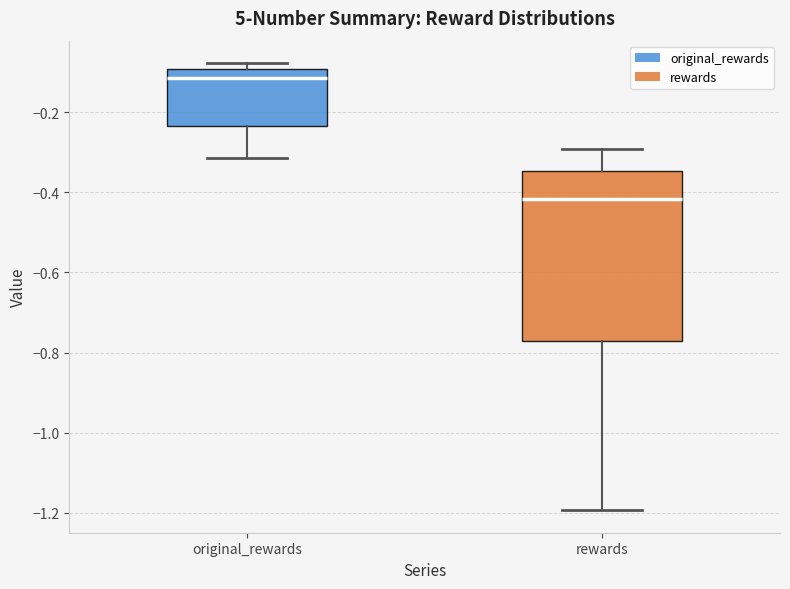

Where is the lower edge of the box for original_rewards on the y-axis? The values are not printed on the chart, so give them approximately, as read against the axis.

-0.24